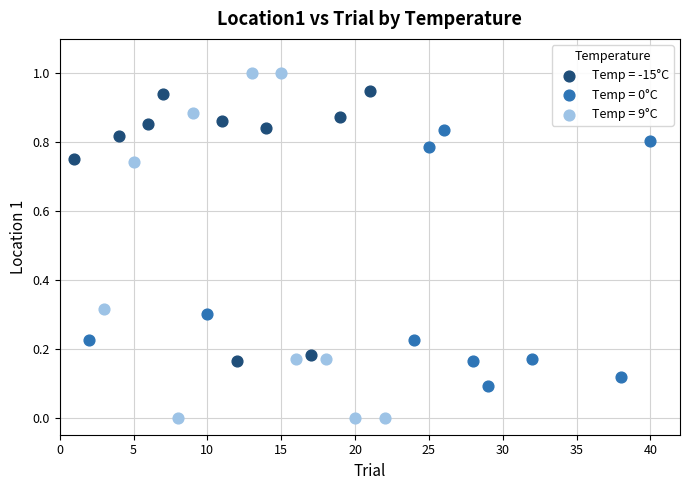

Which series reaches the minimum Y coordinate?

Temp = 9°C